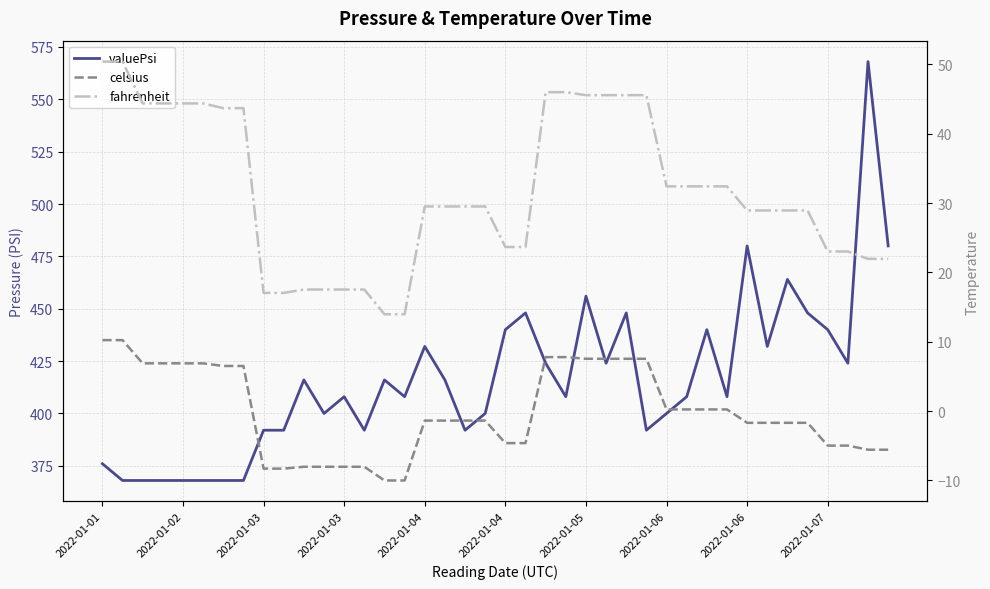

True or false: valuePsi and celsius cross at least once.

False